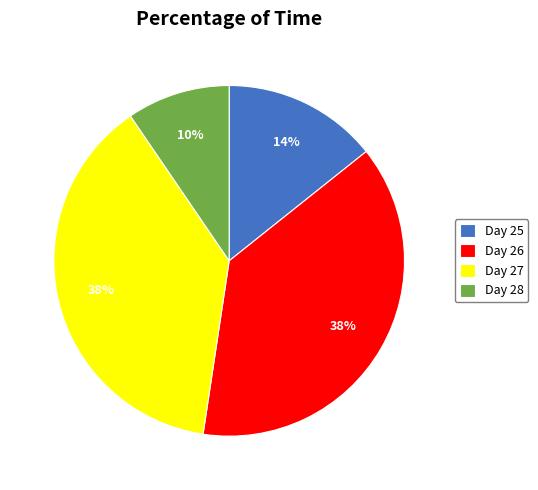

Does Day 26 represent more than half of the total?

No